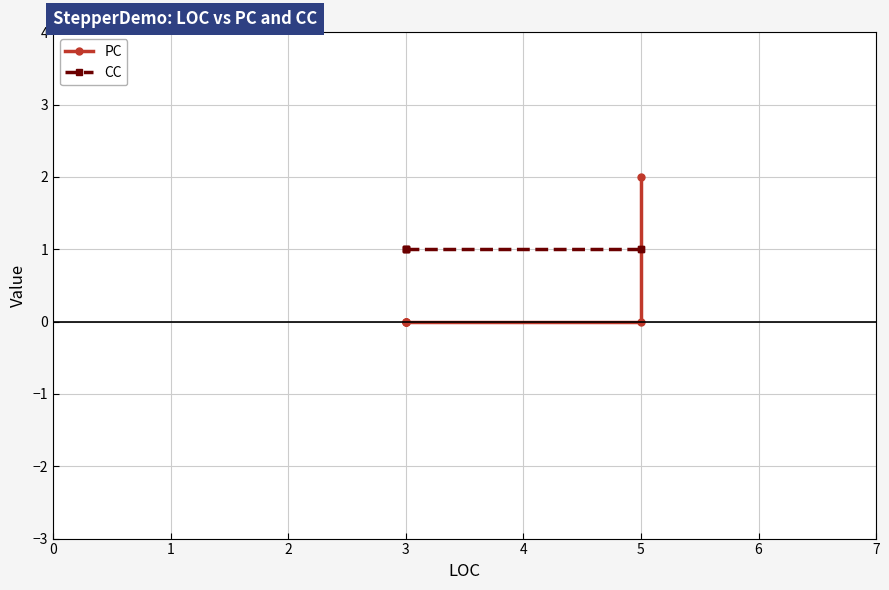

Which series has the largest total across all categories?

CC